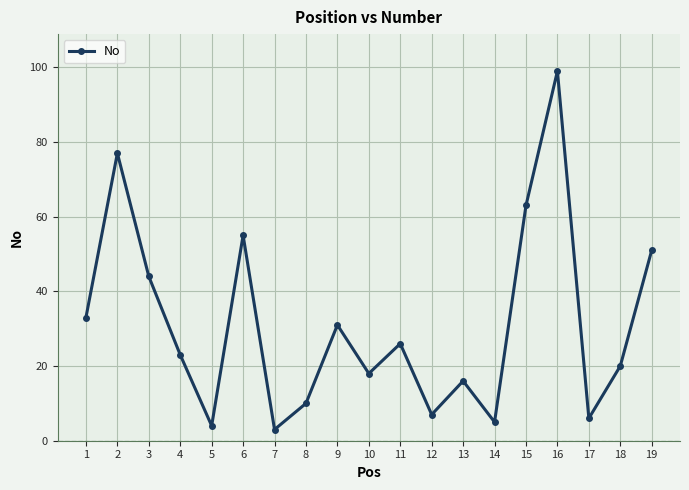

Count the number of categories in the chart.

19